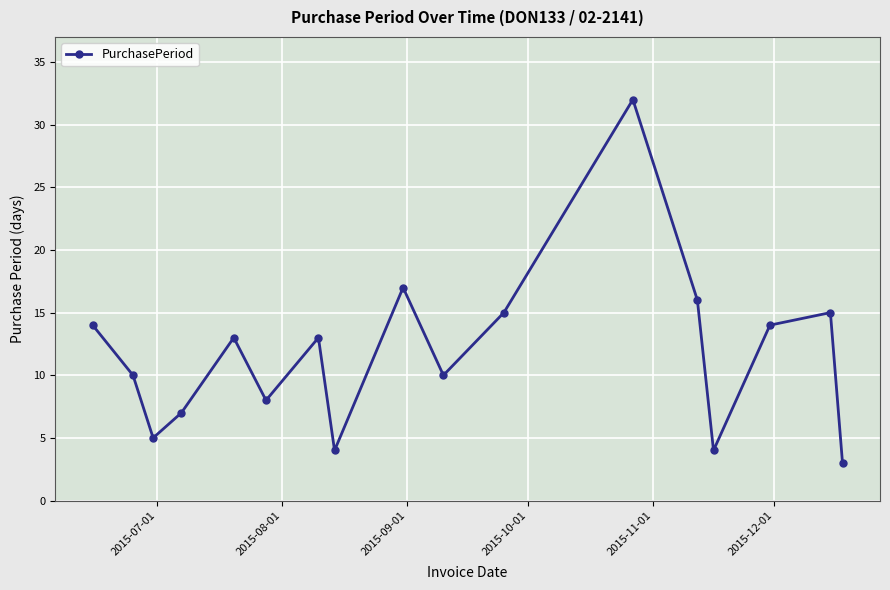

Does the chart have visible grid lines?

Yes